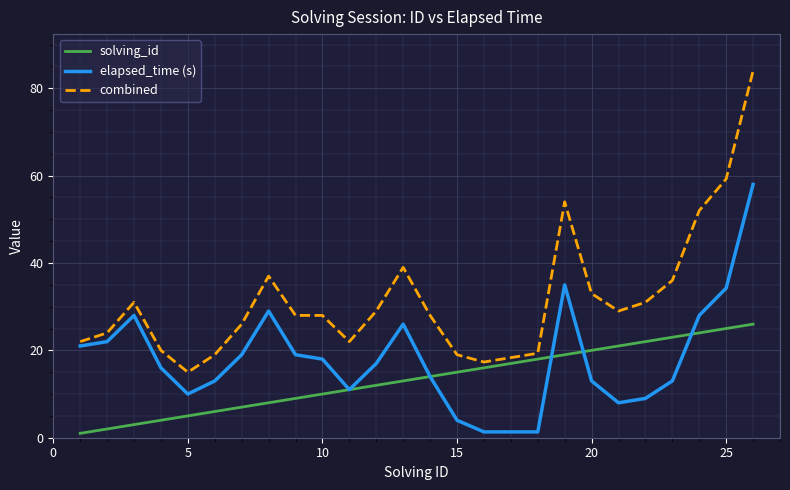

List the series in order of their peak value, lowest first.

solving_id, elapsed_time (s), combined